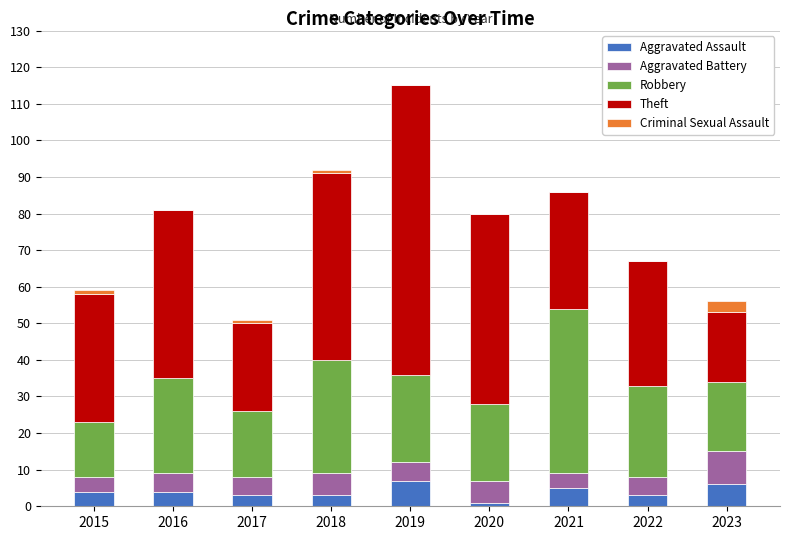

What is the sum of all Aggravated Assault values?

36